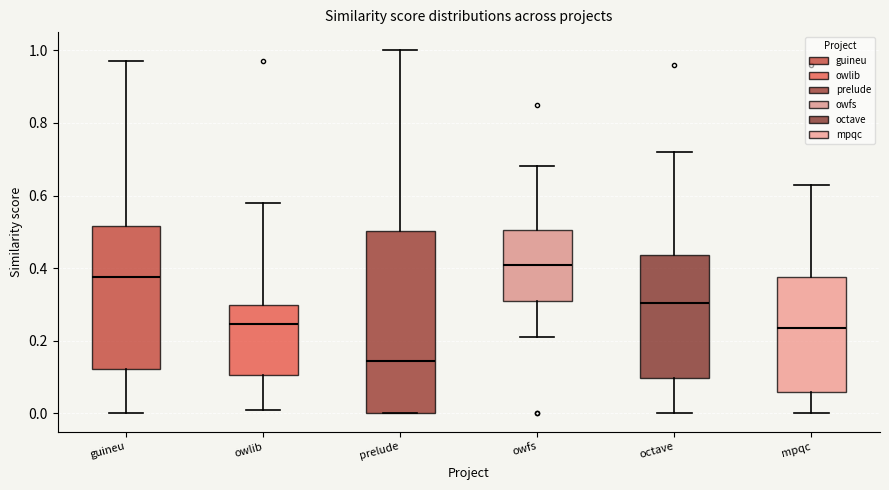

Reading left to right, transcribe this box plot: for each box, give where its median line is, the range the box spans, and where its two whiskers end, as read against the y-axis. The values are not printed on the chart, so give them approximately, as read against the axis.

guineu: median 0.38, box 0.12 to 0.52, whiskers 0.00 to 0.98
owlib: median 0.24, box 0.10 to 0.30, whiskers 0.02 to 0.58
prelude: median 0.14, box 0.00 to 0.50, whiskers 0.00 to 1.00
owfs: median 0.42, box 0.32 to 0.50, whiskers 0.22 to 0.68
octave: median 0.30, box 0.10 to 0.44, whiskers 0.00 to 0.72
mpqc: median 0.24, box 0.06 to 0.38, whiskers 0.00 to 0.64